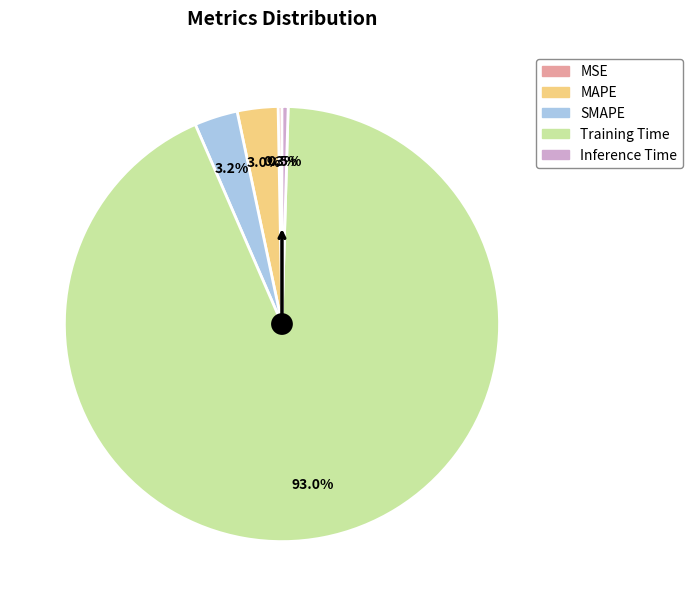

To the nearest percent, what is the difference between the SMAPE and Inference Time slice percentages?

3%